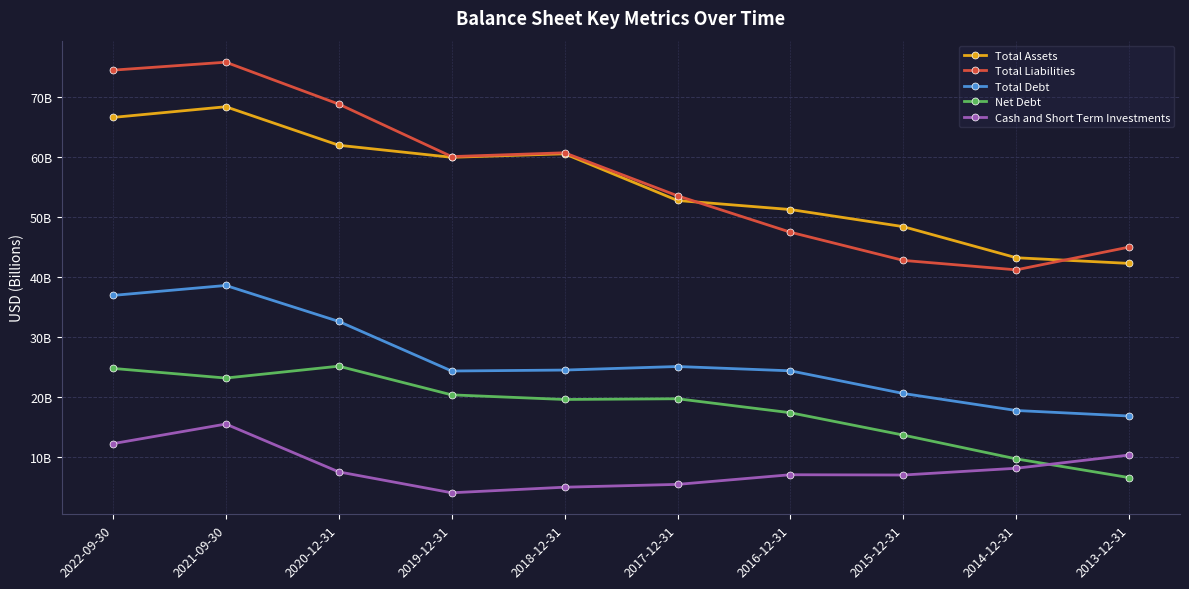

What are all the series names shown in the legend?

Total Assets, Total Liabilities, Total Debt, Net Debt, Cash and Short Term Investments